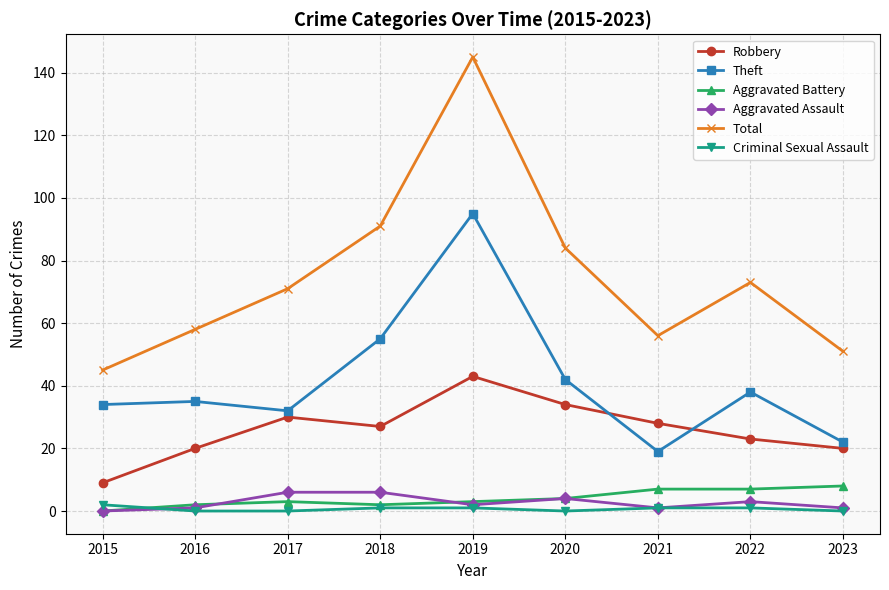

The Criminal Sexual Assault series shows 2 at 2015. True or false?

True